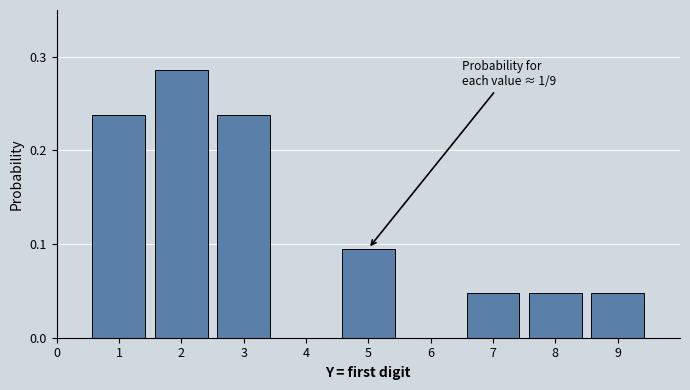

Which has a higher value, 8 or 6?

8